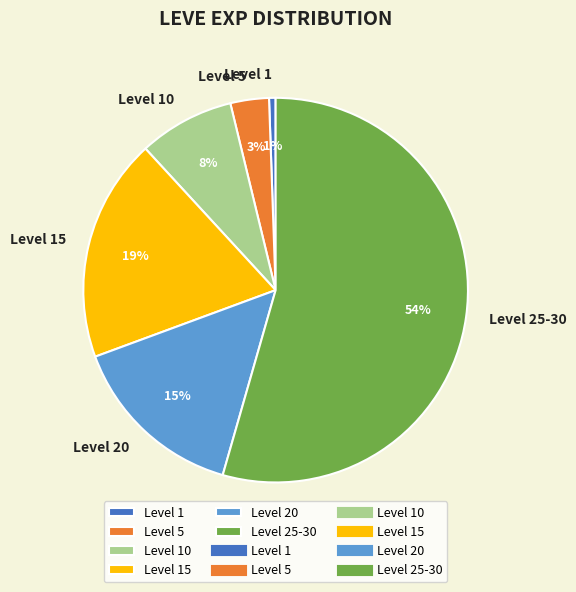

Which slice is the largest?

Level 25-30